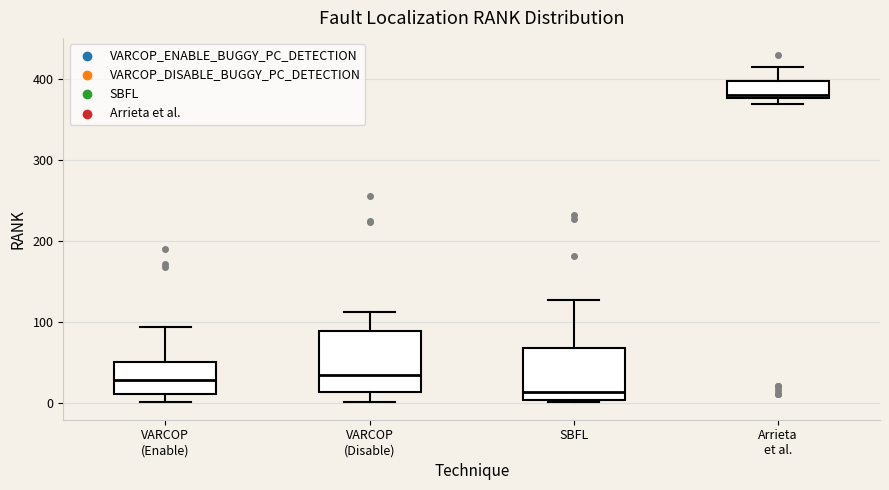

Reading left to right, read every box against the y-axis: the position of its median line, the range the box covers, and the ends of its whiskers. The values are not printed on the chart, so give them approximately, as read against the axis.

VARCOP (Enable): median 30, box 10 to 50, whiskers 0 to 90
VARCOP (Disable): median 40, box 10 to 90, whiskers 0 to 110
SBFL: median 10, box 0 to 70, whiskers 0 (just below the box's lower edge) to 130
Arrieta et al.: median 380 (just above the box's lower edge), box 380 to 400, whiskers 370 to 410